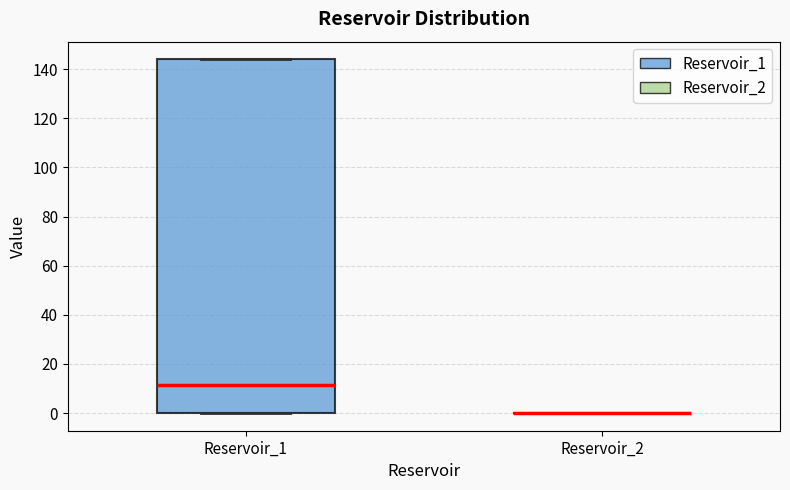

Reading left to right, transcribe this box plot: for each box, give where its median line is, the range the box spans, and where its two whiskers end, as read against the y-axis. The values are not printed on the chart, so give them approximately, as read against the axis.

Reservoir_1: median 12, box 0 to 144, whiskers 0 to 144
Reservoir_2: box collapsed to a line at 0, whiskers 0 to 0